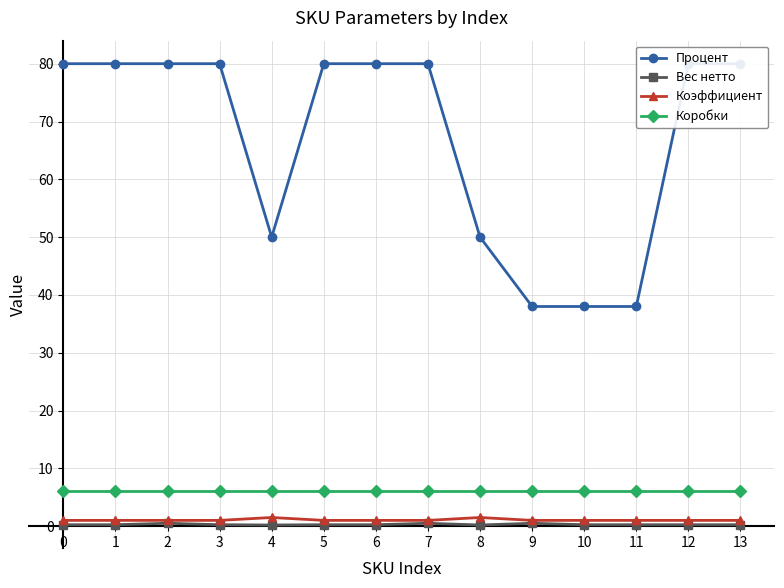

Which has a higher value, 4 or 9?

4